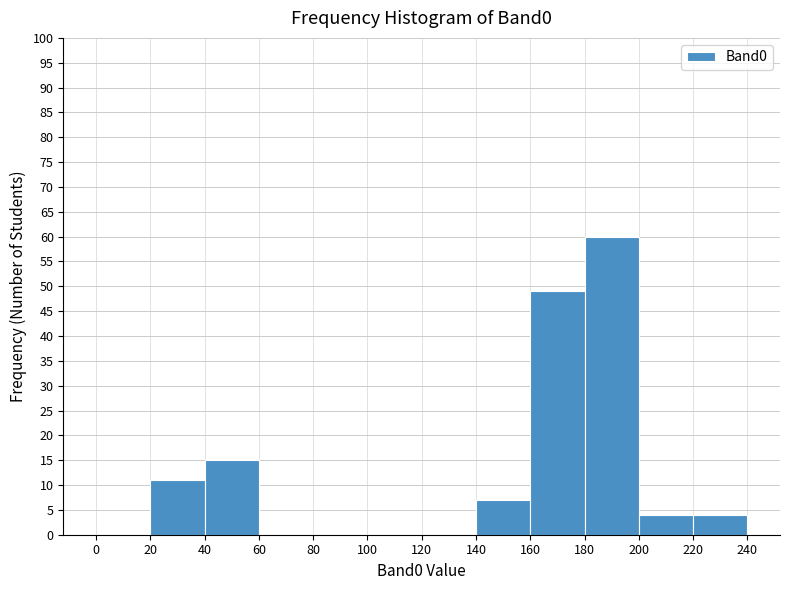

How tall is the bar that spans 200 to 220 on the x-axis? The values are not printed on the chart, so give them approximately, as read against the axis.

4